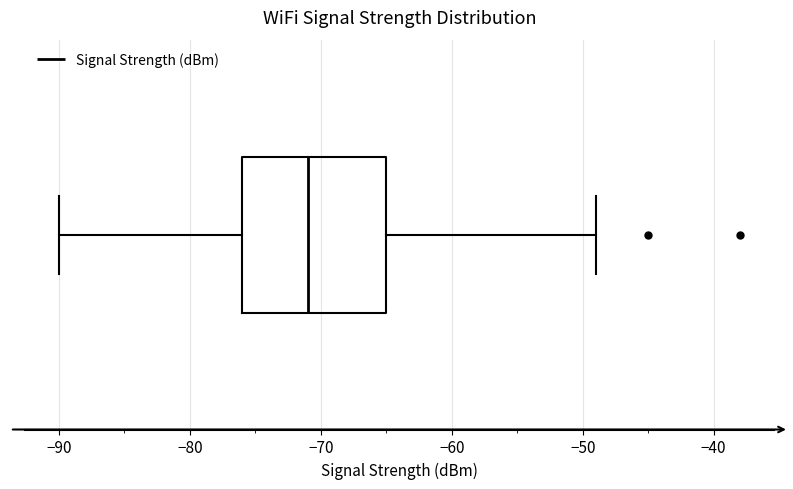

Transcribe this box plot: give where the median line is, the range the box spans, and where the two whiskers end, as read against the x-axis. The values are not printed on the chart, so give them approximately, as read against the axis.

median -71, box -76 to -65, whiskers -90 to -49